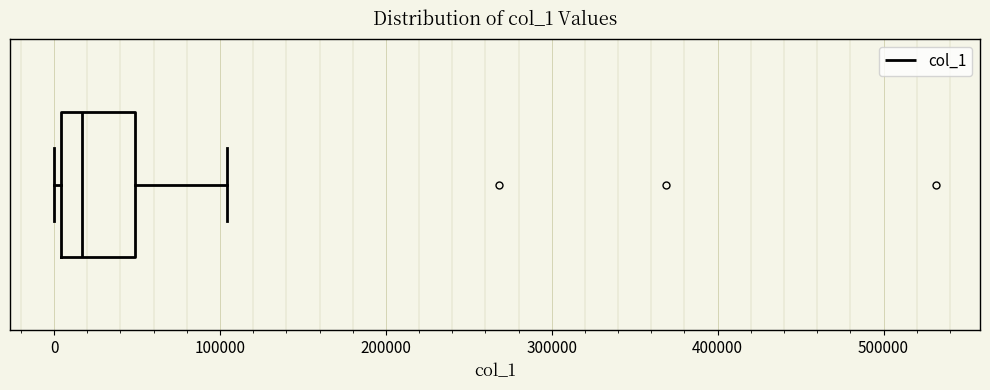

Where does the median line of the box sit on the x-axis? The values are not printed on the chart, so give them approximately, as read against the axis.

20000